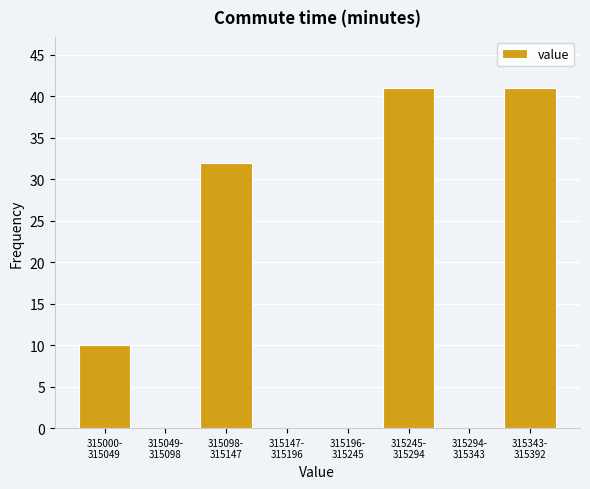

What is the sum of all values?

124